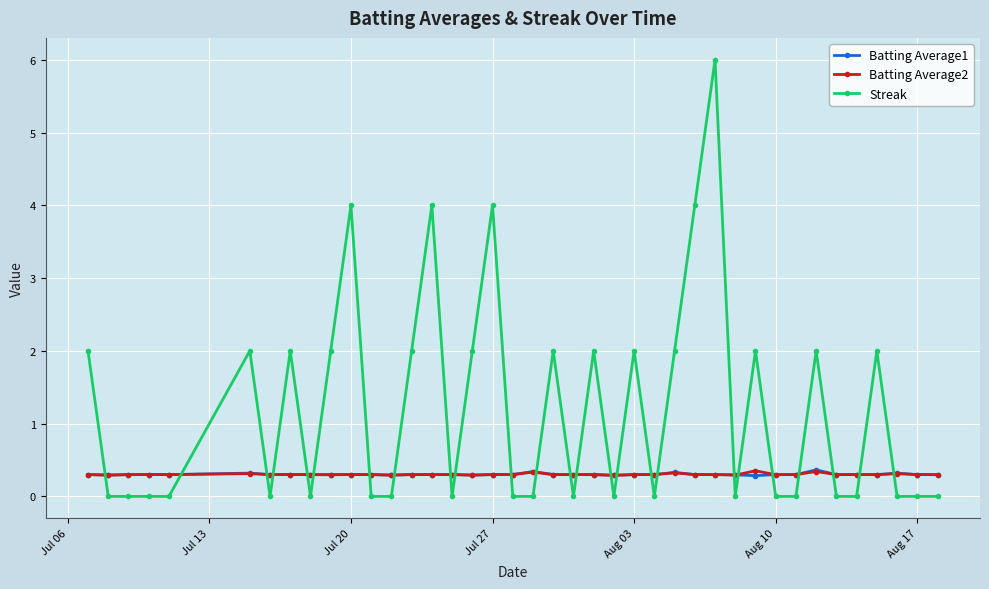

Which series has the largest total across all categories?

Streak